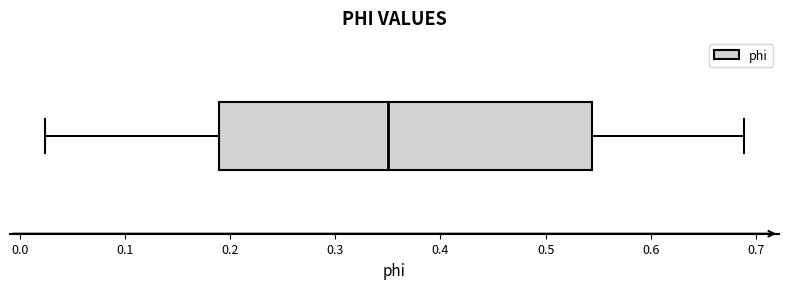

Read this box plot against the x-axis: the position of the median line, the range covered by the box, and the ends of both whiskers. The values are not printed on the chart, so give them approximately, as read against the axis.

median 0.35, box 0.19 to 0.54, whiskers 0.02 to 0.69